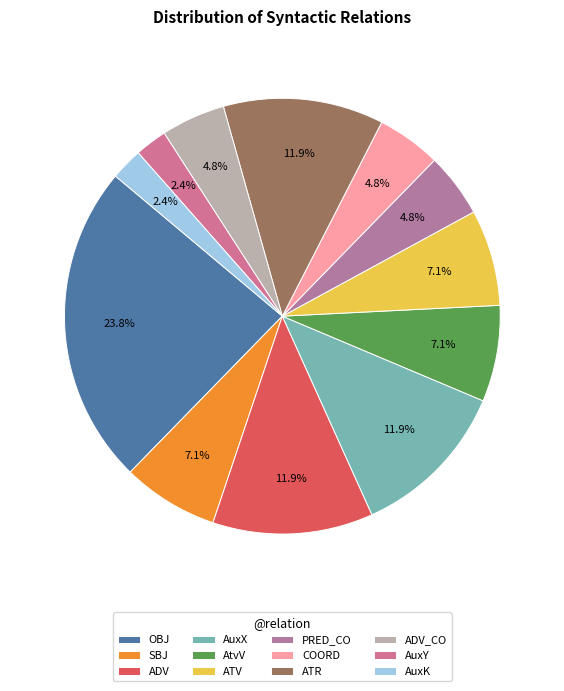

Is there a majority slice in this chart?

No